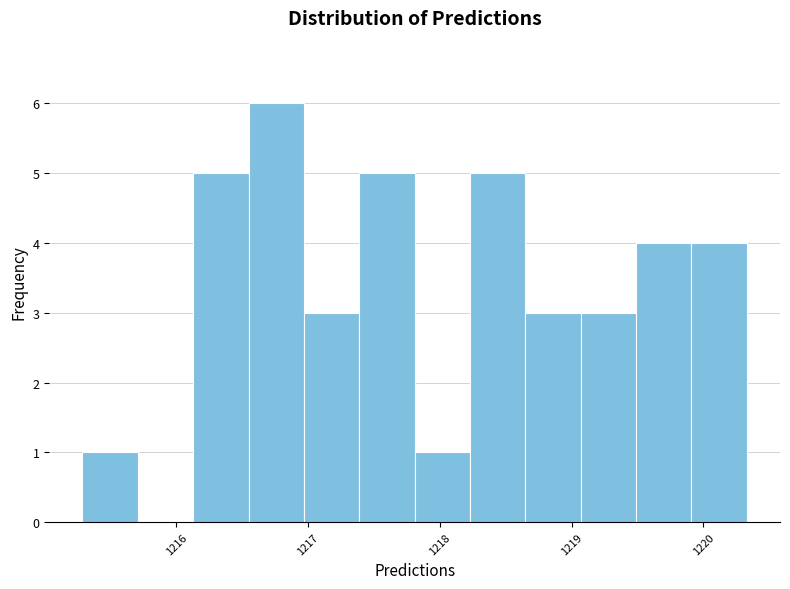

Which range on the x-axis has the tallest bar?

1216.5 to 1217.0